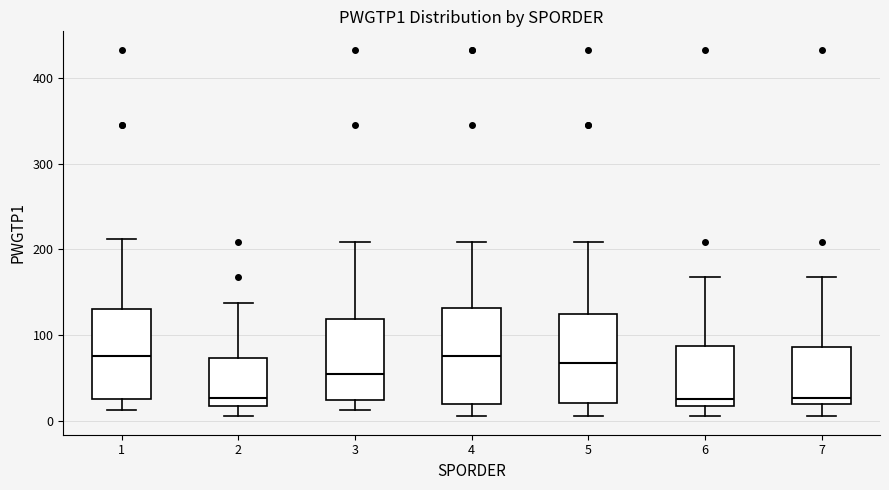

Where does the upper whisker of the box at x = 1 end on the y-axis? The values are not printed on the chart, so give them approximately, as read against the axis.

210